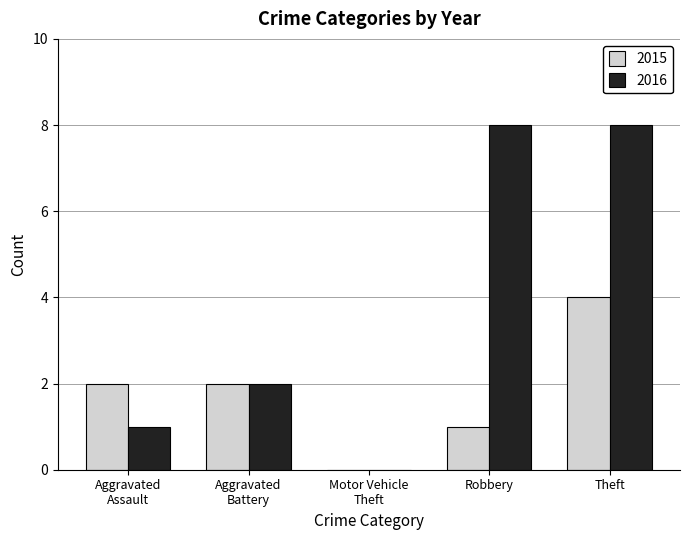

What is the sum of all 2015 values?

9